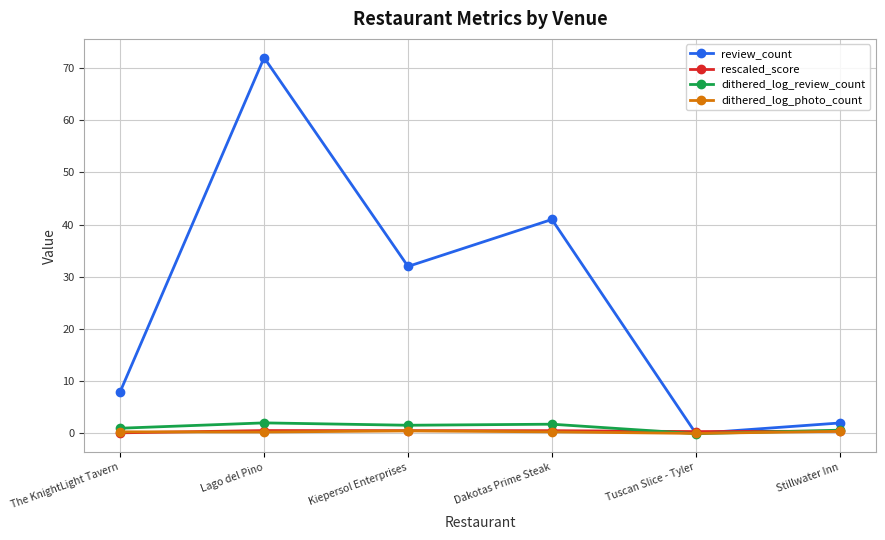

What is the label of the 4th point from the left?

Dakotas Prime Steak